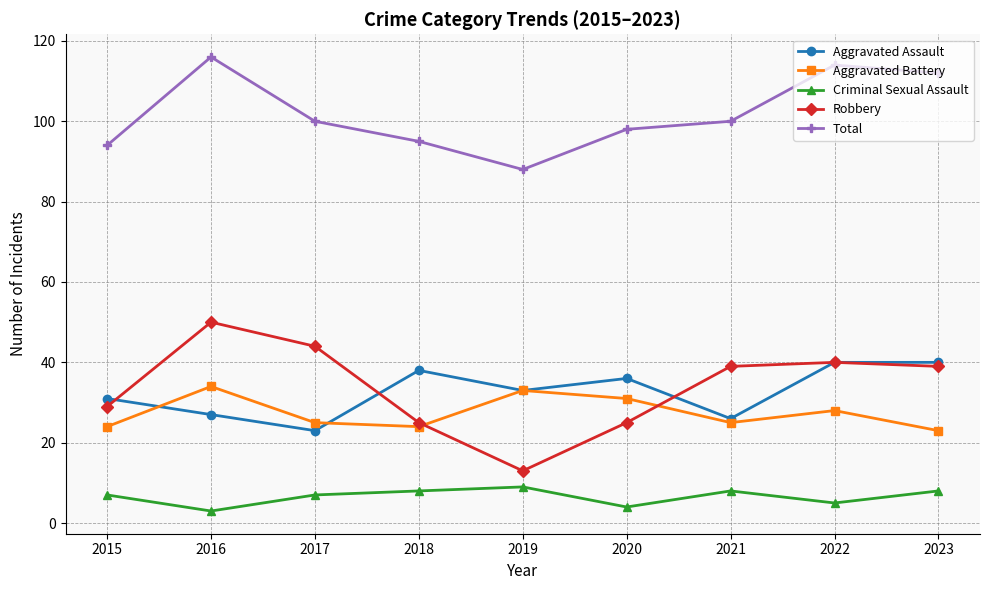

Between which two adjacent categories do Aggravated Battery and Aggravated Assault first intersect?

2015 and 2016